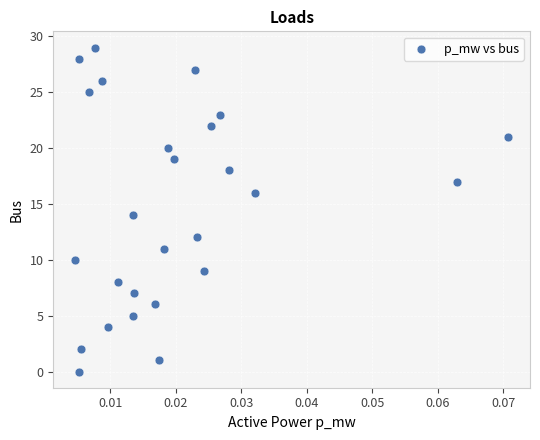

What is the range of Y values (max minus min)?

29